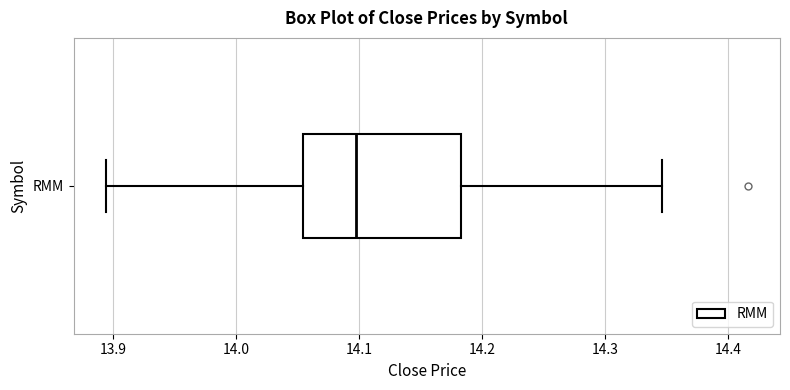

Where is the right edge of the box for RMM on the x-axis? The values are not printed on the chart, so give them approximately, as read against the axis.

14.18